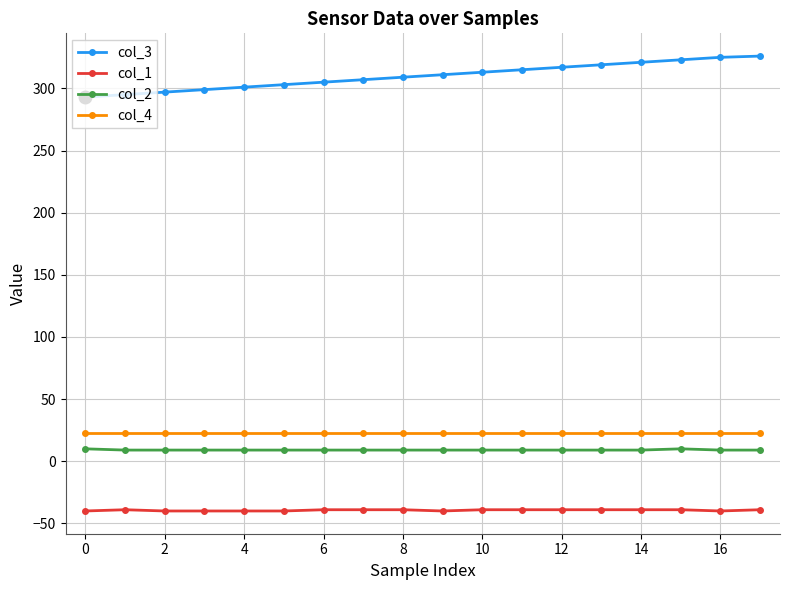

At how many categories does at least one series exceed 267?

18